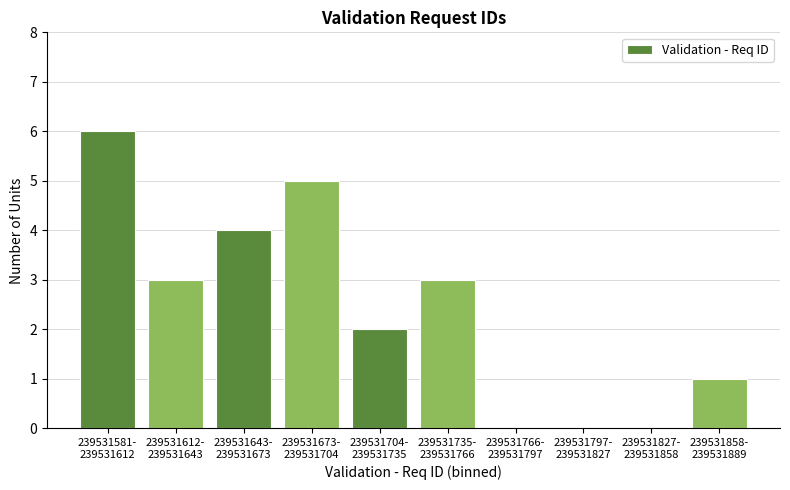

What is the maximum value shown in the chart?

6